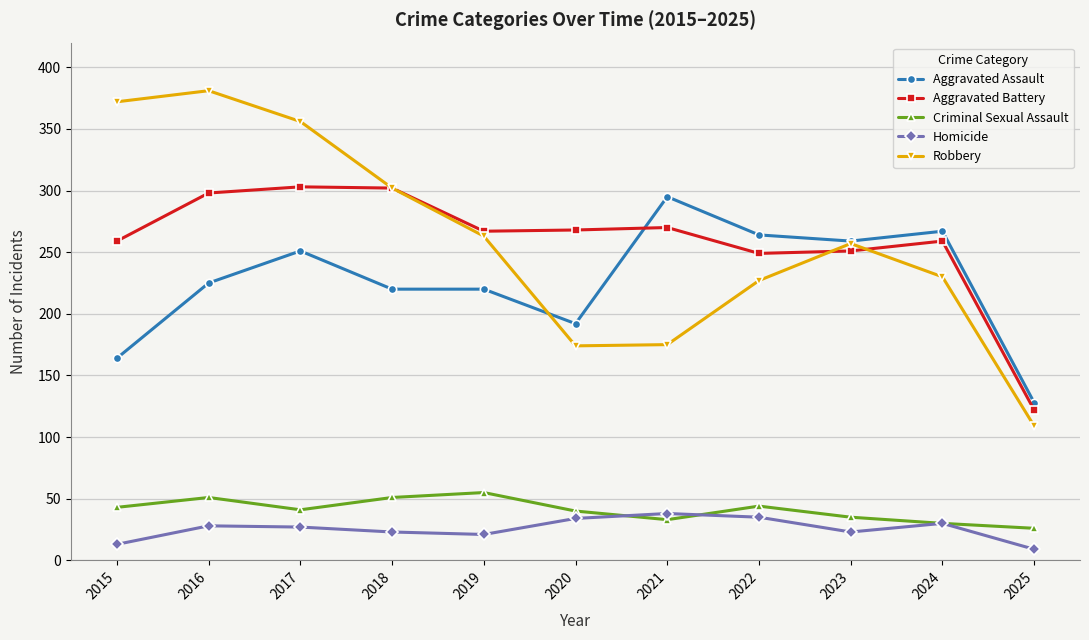

How many interior local peaks does the Criminal Sexual Assault series have?

3